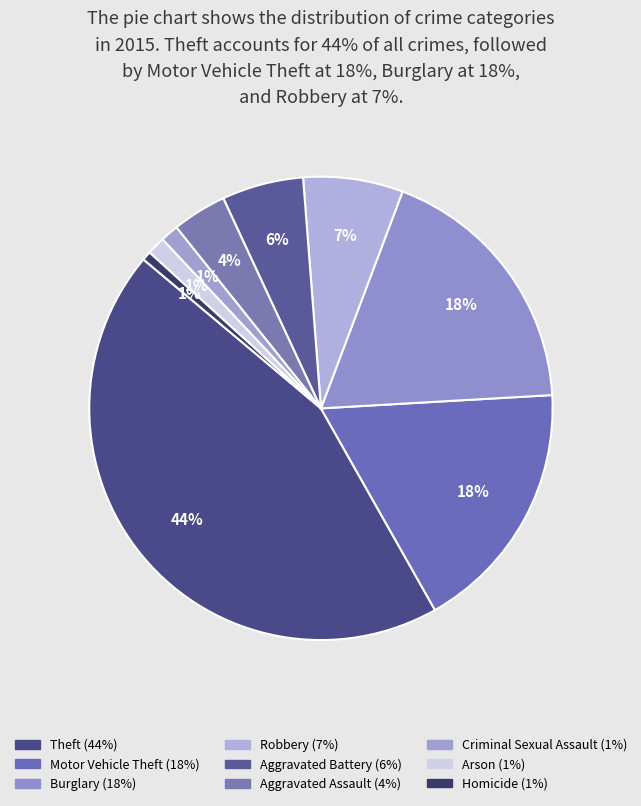

How many slices are in this pie chart?

9